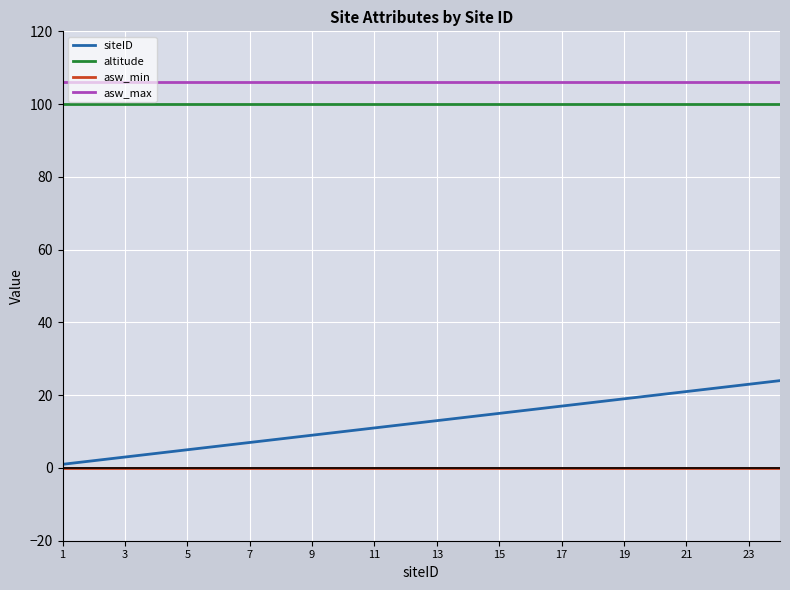

What is the sum of all siteID values?

300